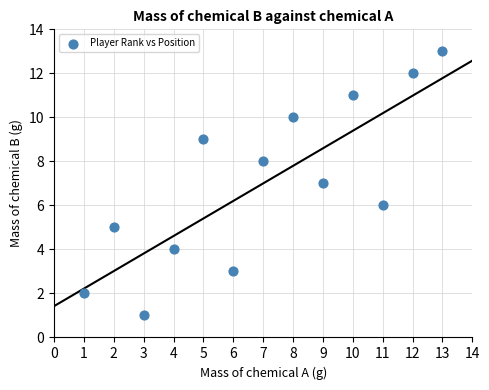

What is the range of Y values (max minus min)?

12